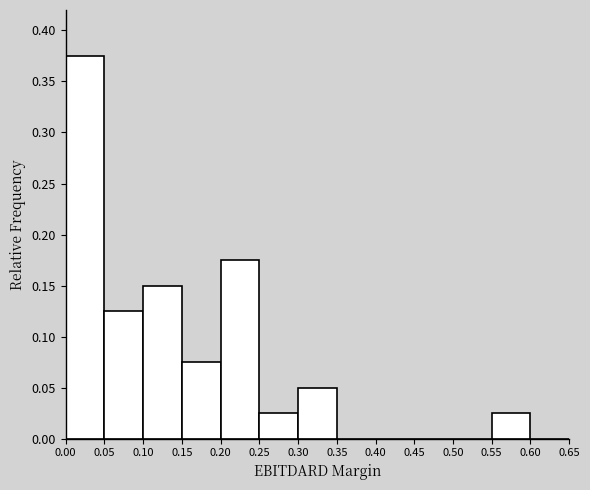

Which range on the x-axis has the tallest bar?

0.00 to 0.05